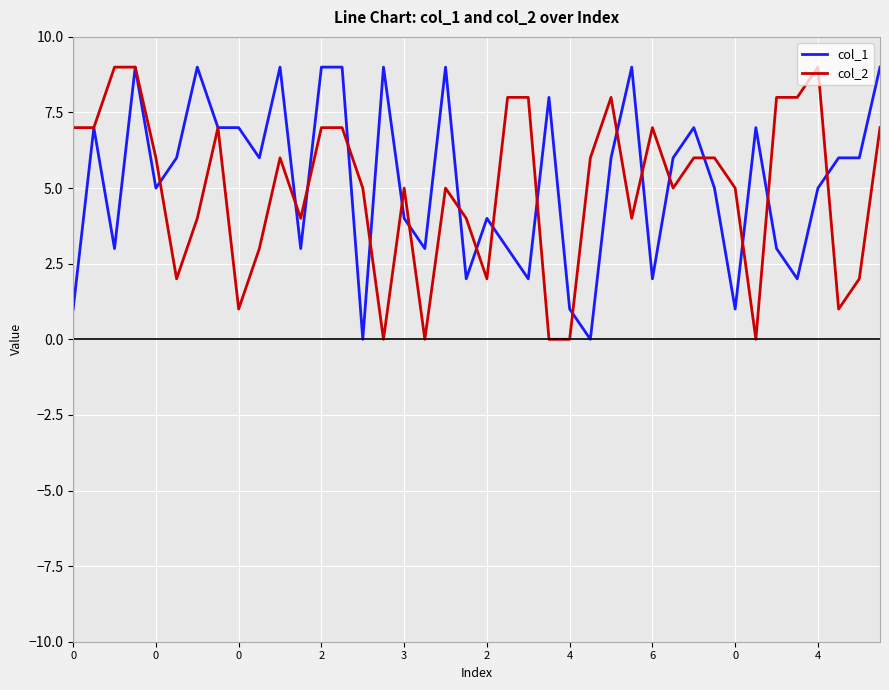

How many values in the col_1 series are below 6?

19